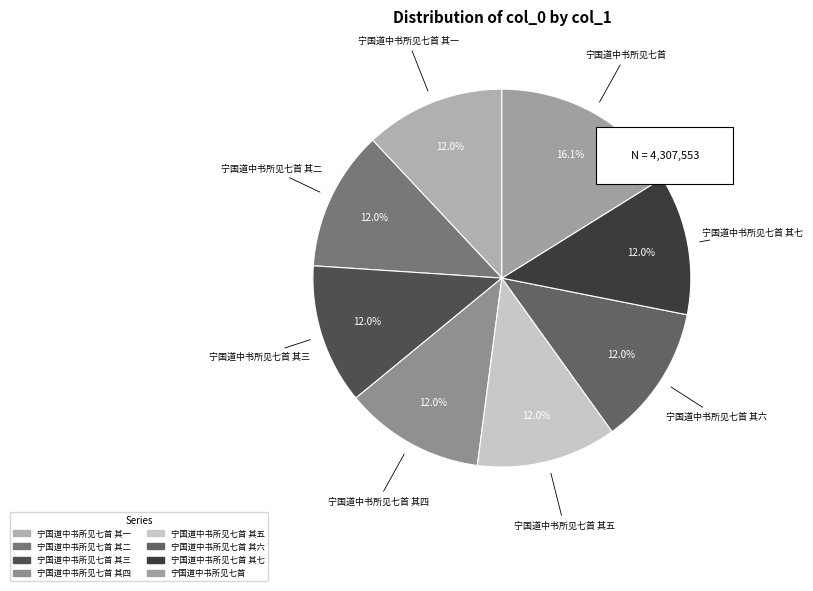

Which slice is the smallest?

宁国道中书所见七首 其一